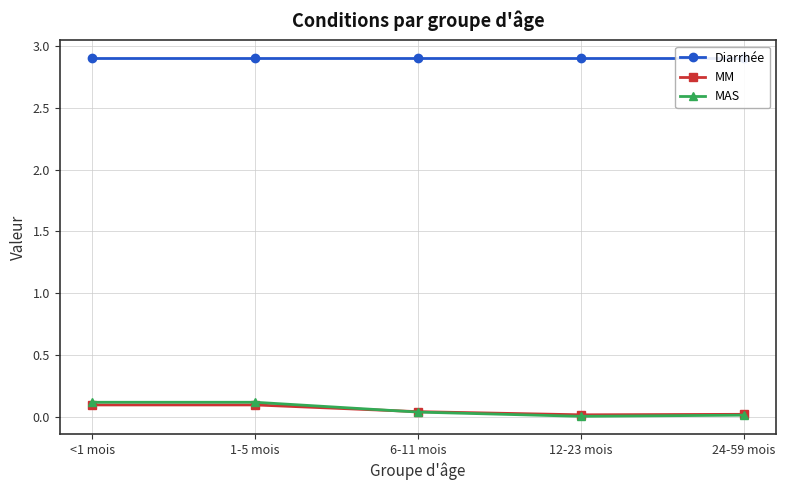

Does the chart have visible grid lines?

Yes